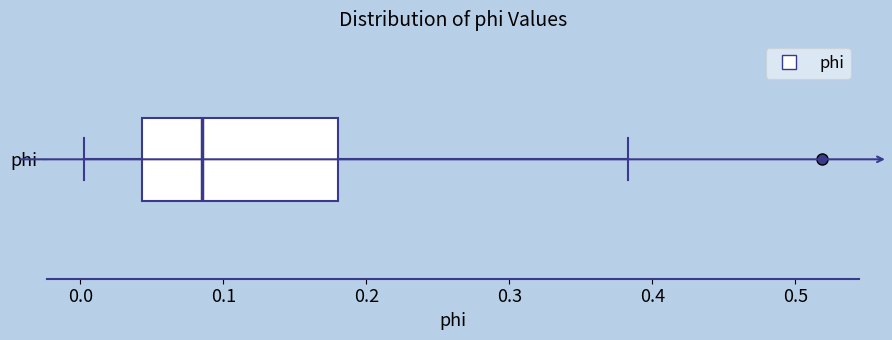

Where does the median line of the box for phi sit on the x-axis? The values are not printed on the chart, so give them approximately, as read against the axis.

0.08